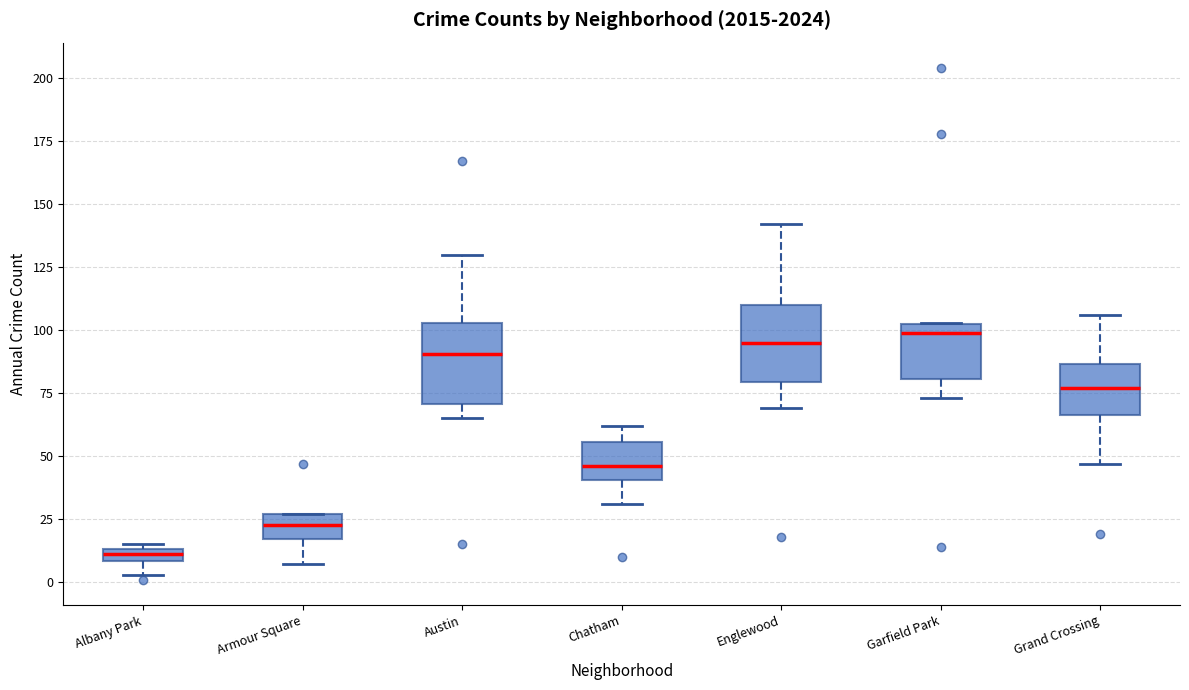

Which box's median line is the lowest?

Albany Park